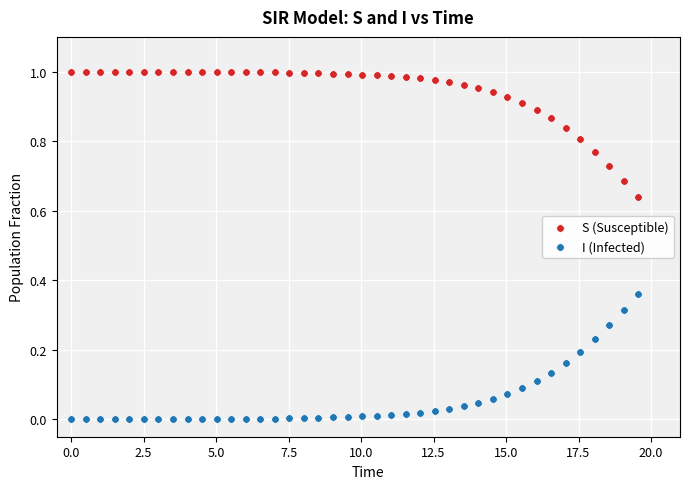

Which series contains the lowest Y value?

I (Infected)